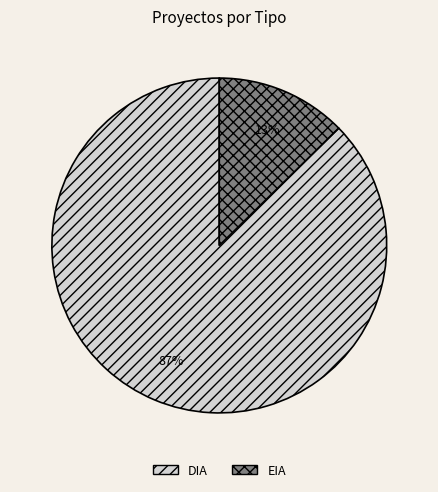

Is the sum of DIA and EIA greater than half?

Yes